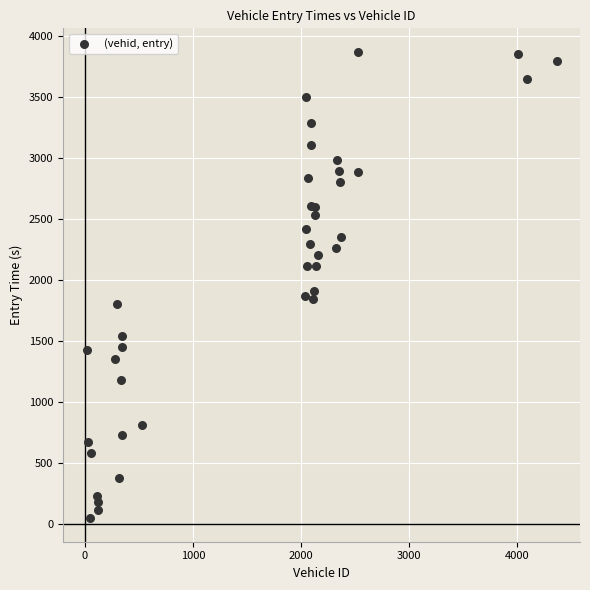

What Y value in the scatter plot is closest to 1960?

1913.8